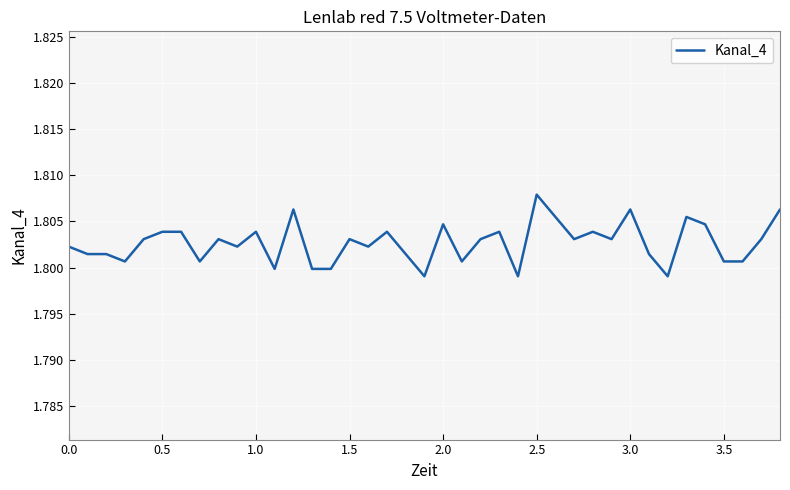

How many values are between 1 and 2?

39